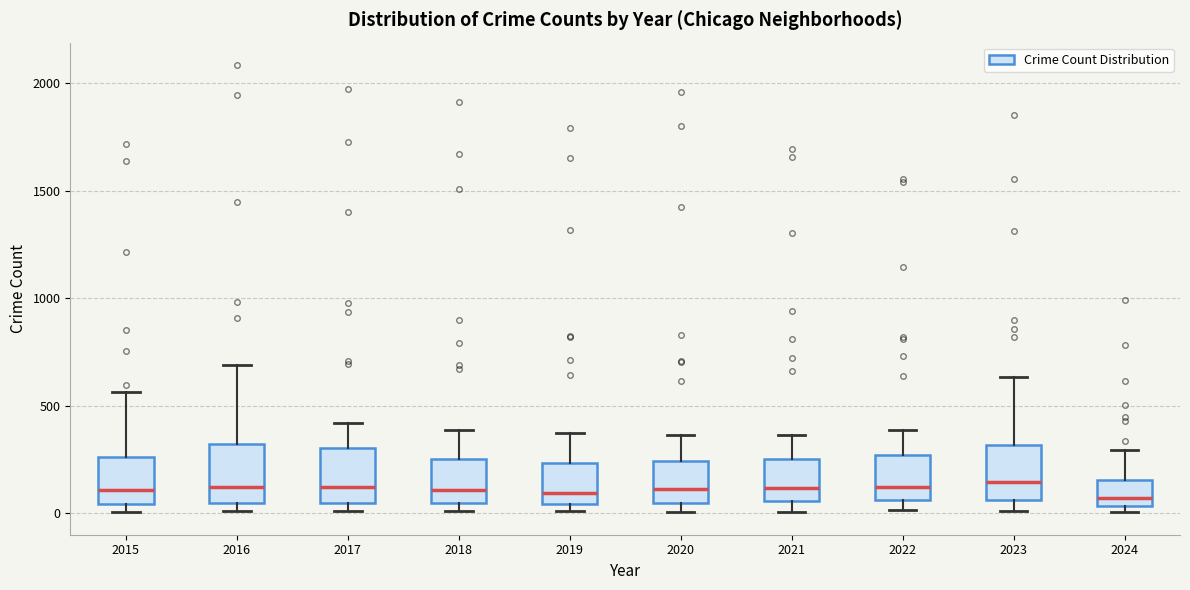

Reading left to right, transcribe this box plot: for each box, give where its median line is, the range the box spans, and where its two whiskers end, as read against the y-axis. The values are not printed on the chart, so give them approximately, as read against the axis.

2015: median 100, box 50 to 250, whiskers 0 to 550
2016: median 150, box 50 to 300, whiskers 0 to 700
2017: median 100, box 50 to 300, whiskers 0 to 400
2018: median 100, box 50 to 250, whiskers 0 to 400
2019: median 100, box 50 to 250, whiskers 0 to 400
2020: median 100, box 50 to 250, whiskers 0 to 350
2021: median 100, box 50 to 250, whiskers 0 to 350
2022: median 100, box 50 to 250, whiskers 0 to 400
2023: median 150, box 50 to 300, whiskers 0 to 650
2024: median 50 (just above the box's lower edge), box 50 to 150, whiskers 0 to 300